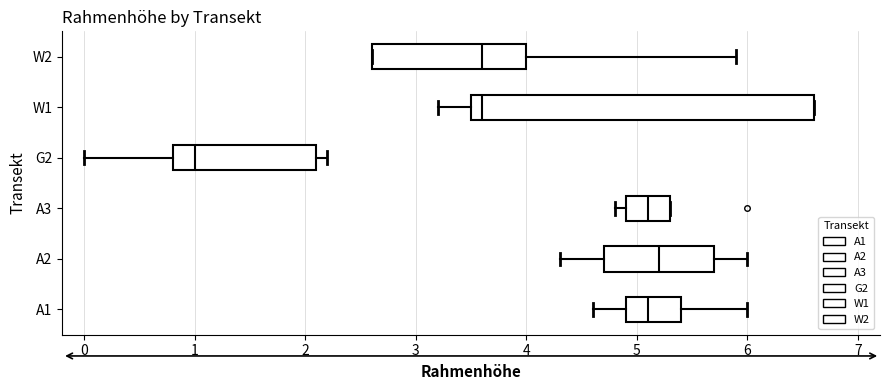

Where is the right edge of the box for A3 on the x-axis? The values are not printed on the chart, so give them approximately, as read against the axis.

5.3